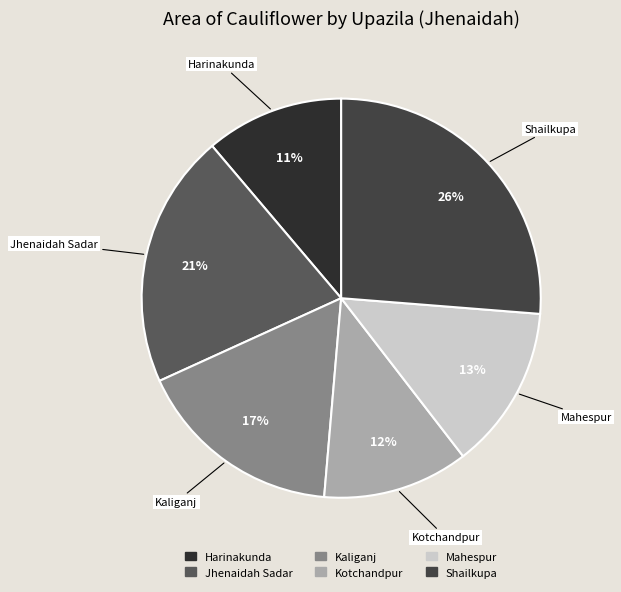

True or false: Jhenaidah Sadar accounts for 27% of the total.

False